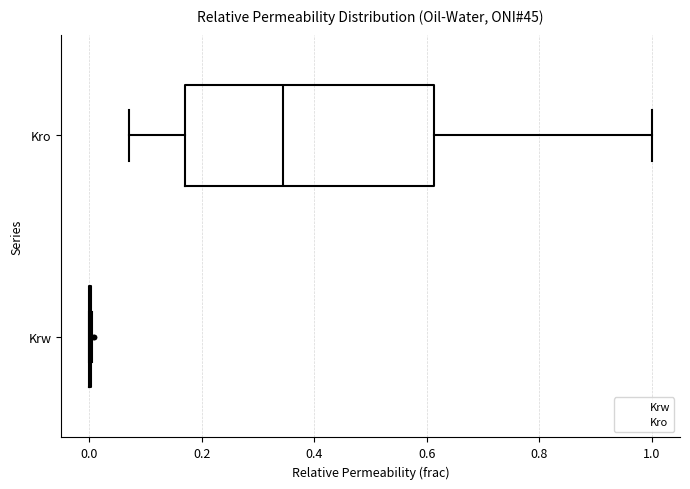

Reading bottom to top, read every box against the x-axis: the position of its median line, the range the box covers, and the ends of its whiskers. The values are not printed on the chart, so give them approximately, as read against the axis.

Krw: box collapsed to a line at 0.00, whiskers 0.00 to 0.00
Kro: median 0.34, box 0.18 to 0.62, whiskers 0.08 to 1.00